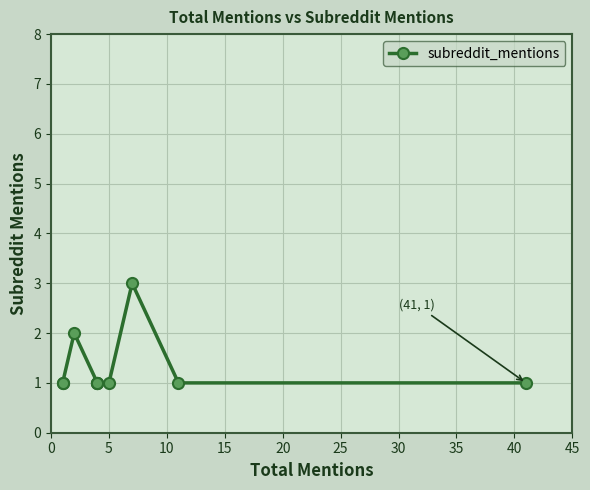

What is the ratio of the value at 25 to the value at −5?

1.0